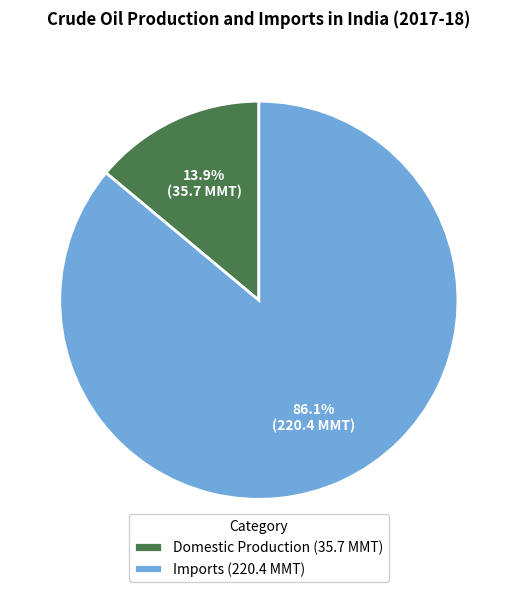

Between Domestic Production and Imports, which is larger?

Imports